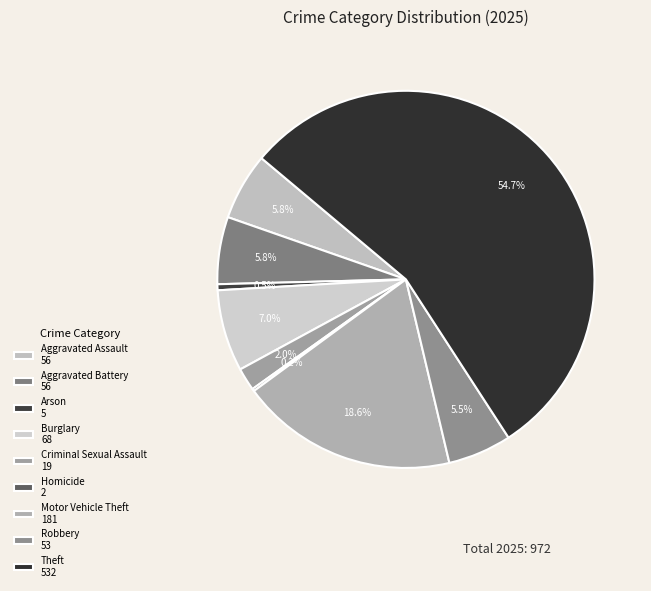

To the nearest percent, what is the difference between the Criminal Sexual Assault and Theft slice percentages?

53%